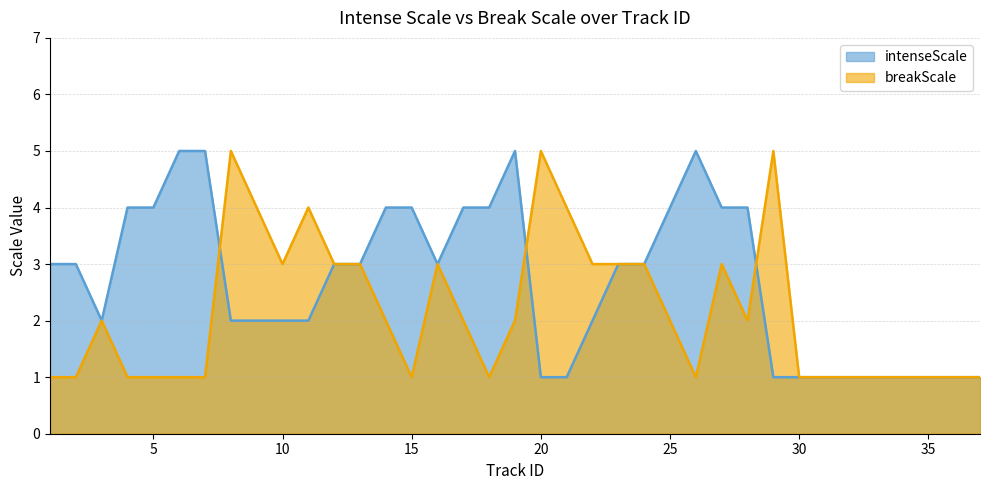

What is the smallest value displayed?

1